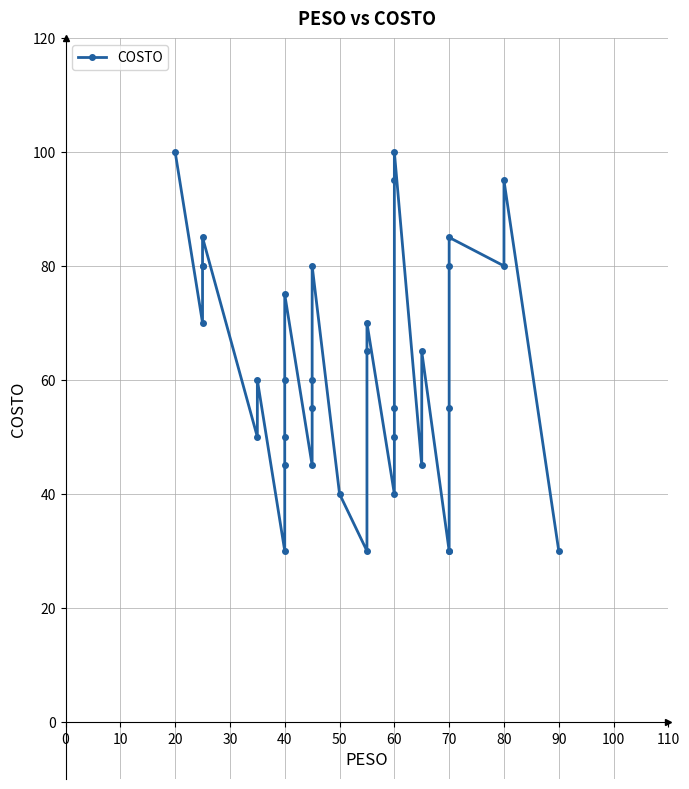

Between 60 and 50, which is larger?

60